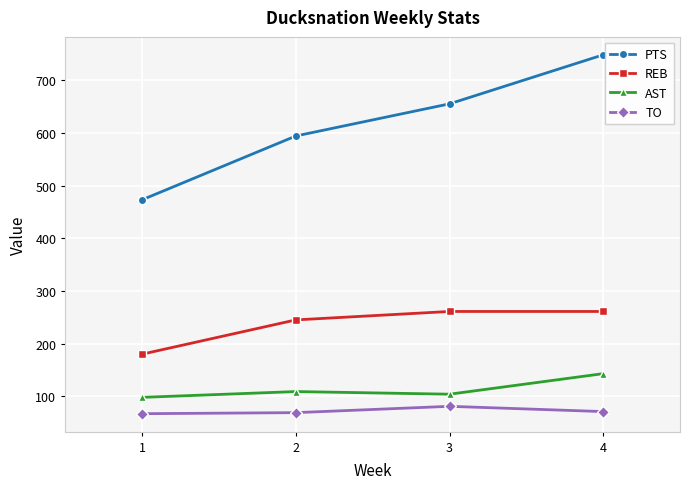

What is the sum of the REB values at 3 and 2?

506